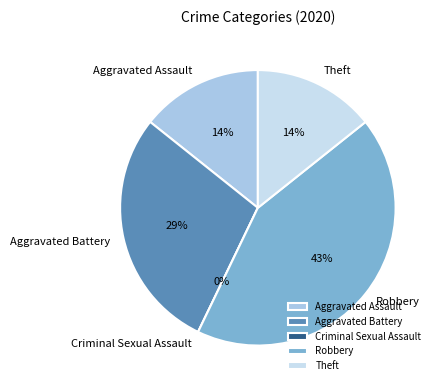

Which slice is the smallest?

Criminal Sexual Assault